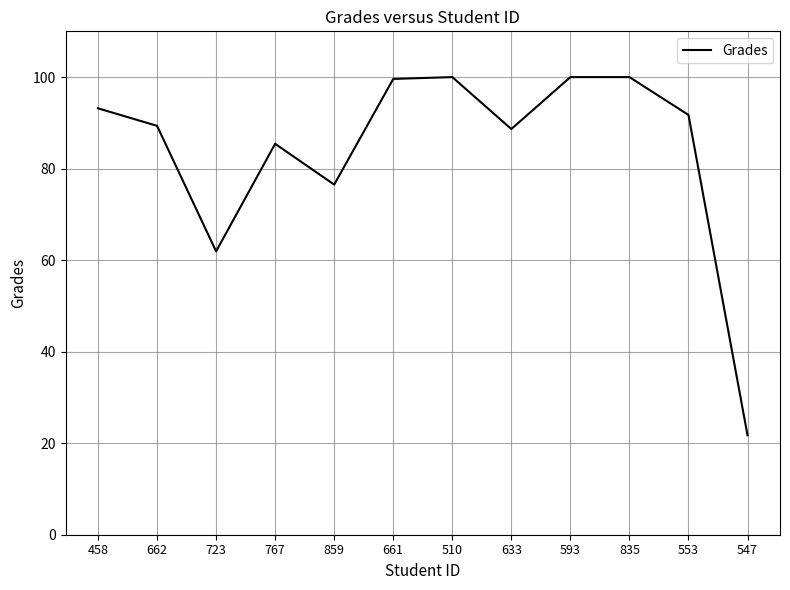

Where does the data first go above 91?

458